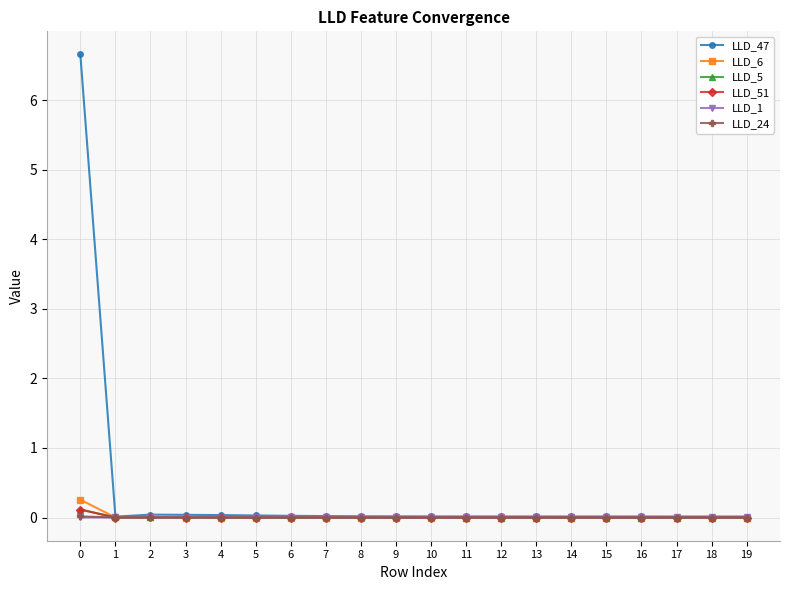

Which series has the largest range (max minus min)?

LLD_47